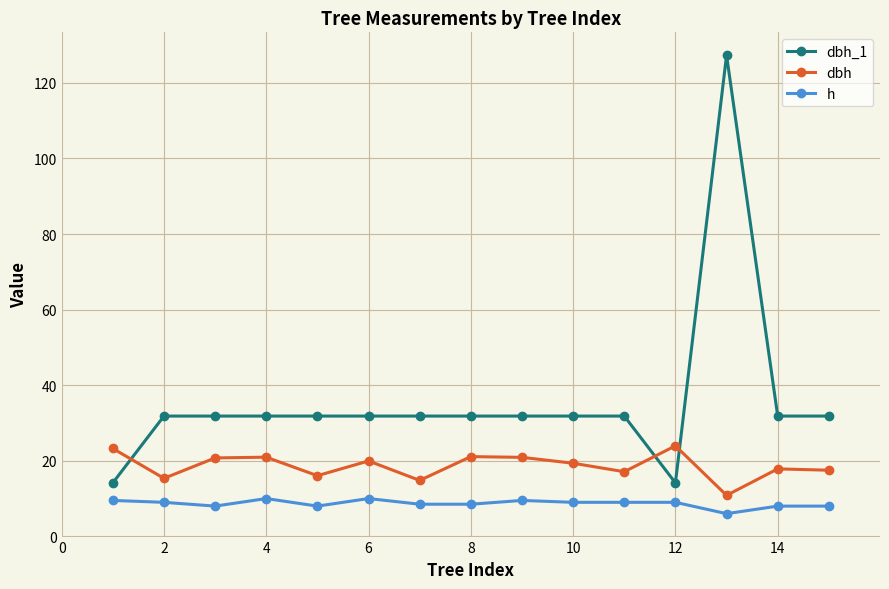

What is the value of the dbh_1 point at the 11th from the left?

31.8